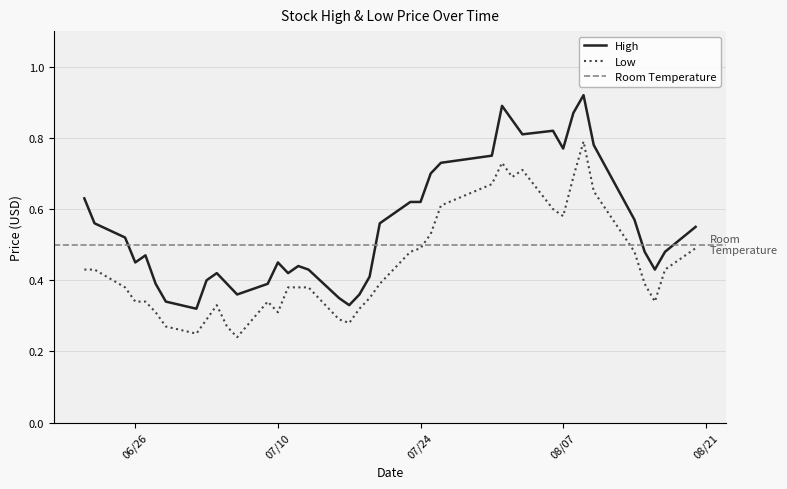

True or false: Low and High cross at least once.

False